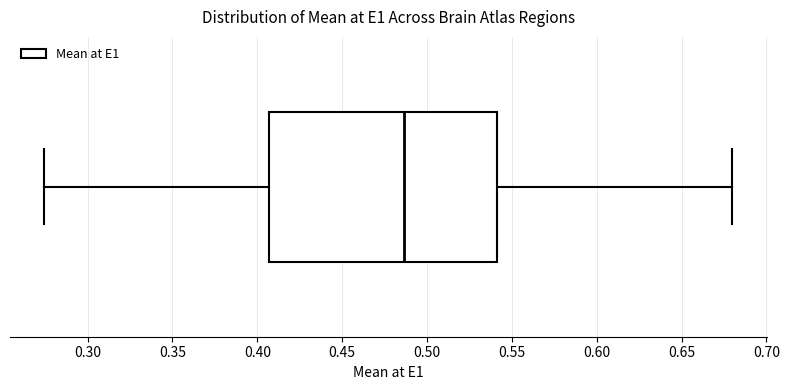

Where does the median line of the box sit on the x-axis? The values are not printed on the chart, so give them approximately, as read against the axis.

0.485